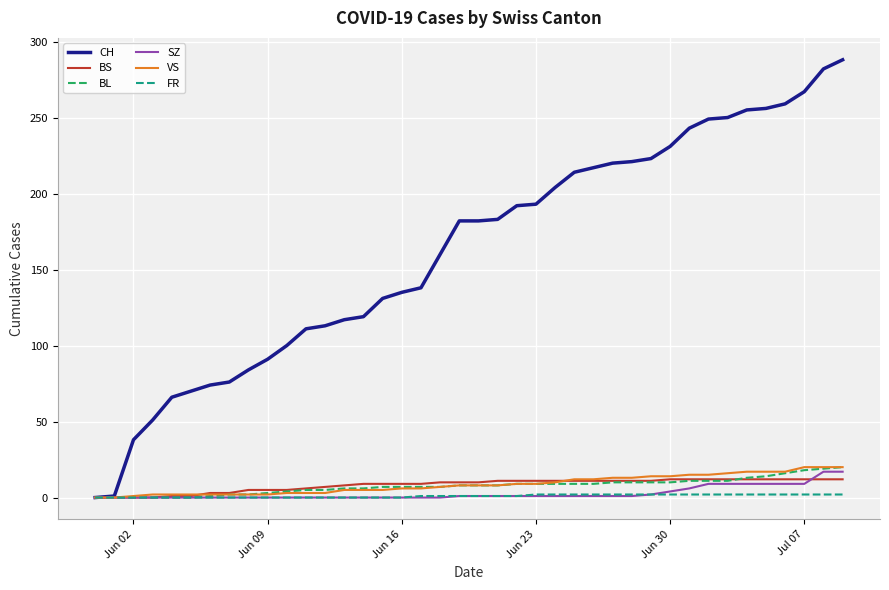

What is the highest value of the VS series?

20